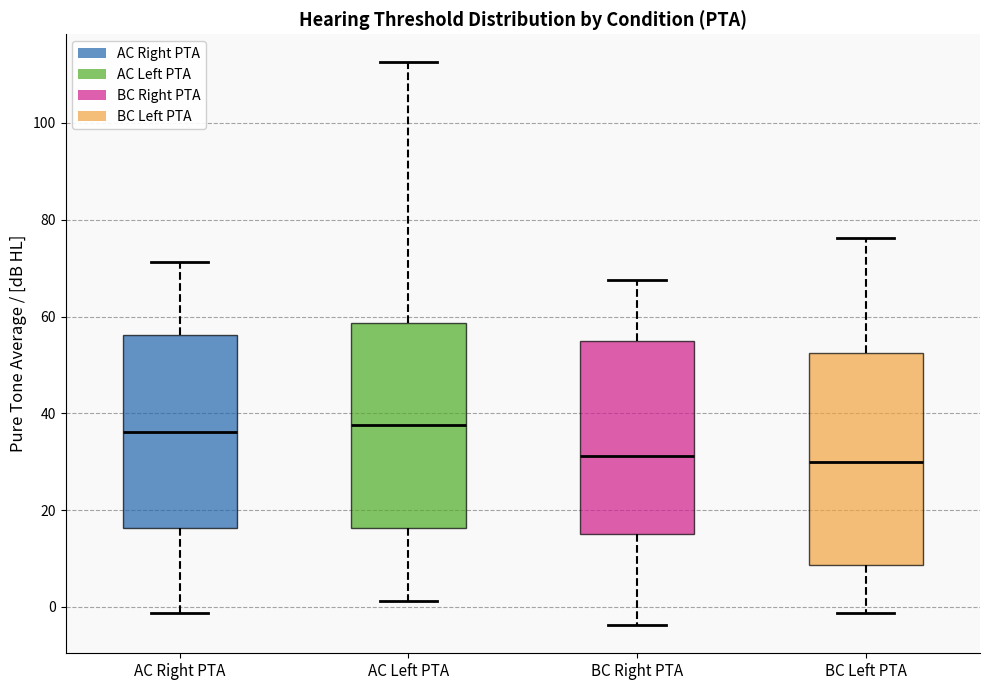

Reading left to right, read every box against the y-axis: the position of its median line, the range the box covers, and the ends of its whiskers. The values are not printed on the chart, so give them approximately, as read against the axis.

AC Right PTA: median 36, box 16 to 56, whiskers -2 to 72
AC Left PTA: median 38, box 16 to 58, whiskers 2 to 112
BC Right PTA: median 32, box 16 to 56, whiskers -4 to 68
BC Left PTA: median 30, box 8 to 52, whiskers -2 to 76